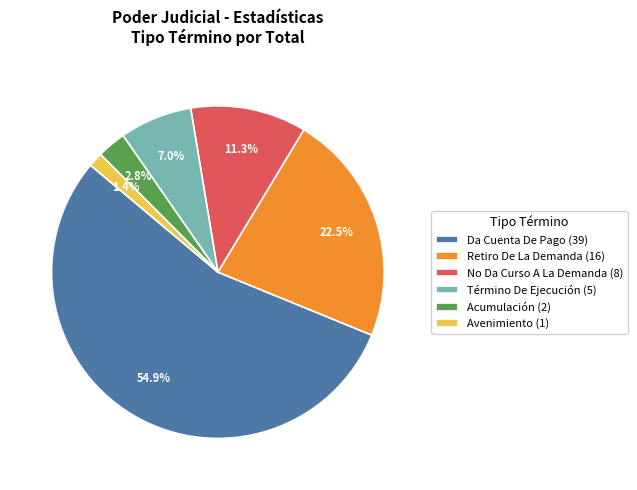

How many slices are in this pie chart?

6